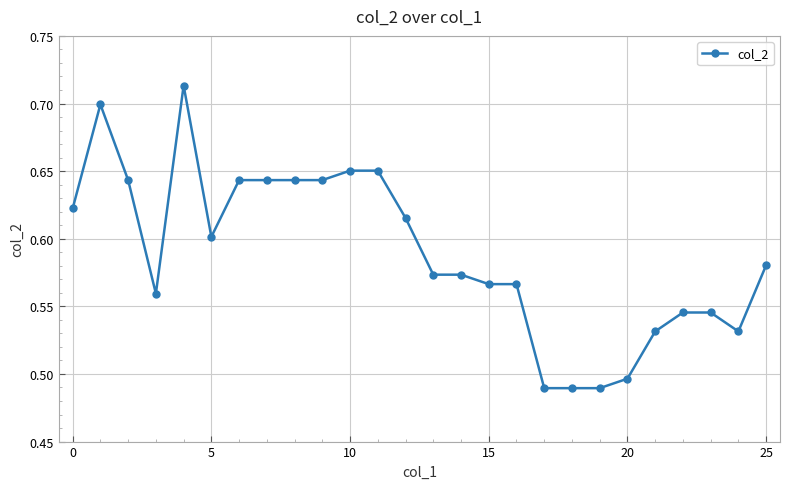

Count the values in the range 0 to 1.

26